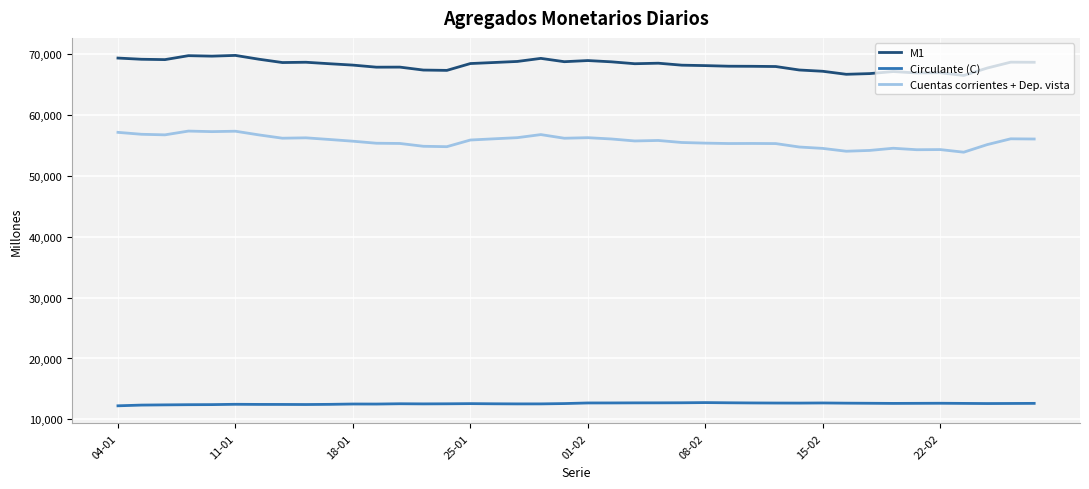

Which series has the widest spread of values?

Cuentas corrientes + Dep. vista